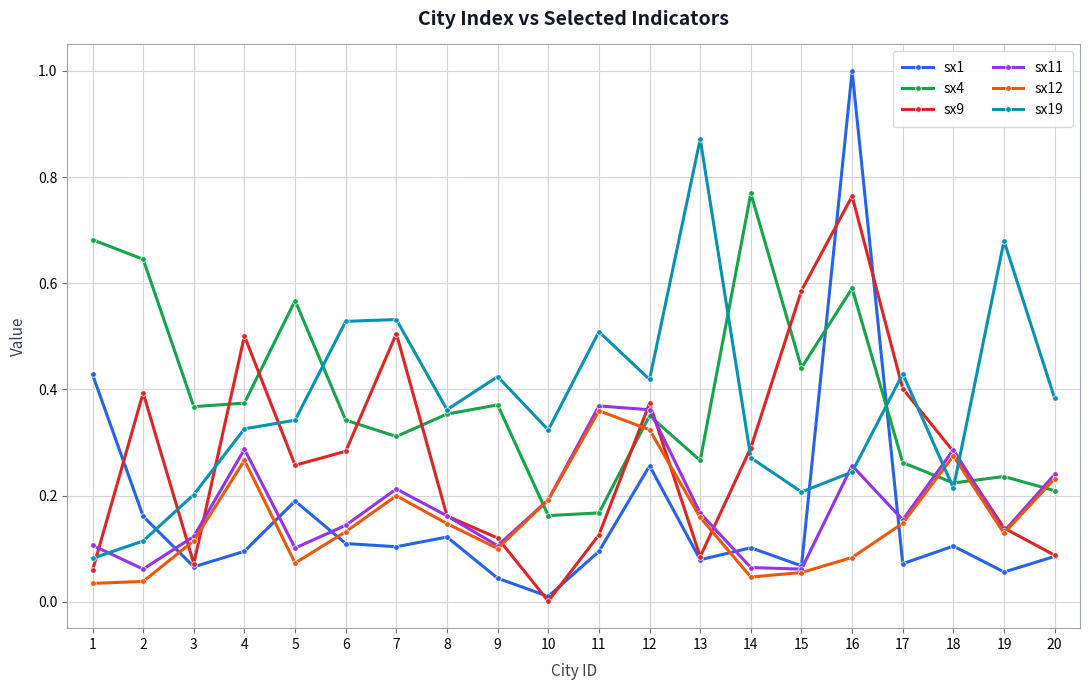

Which series ends up on top after the final intersection of sx1 and sx19?

sx19